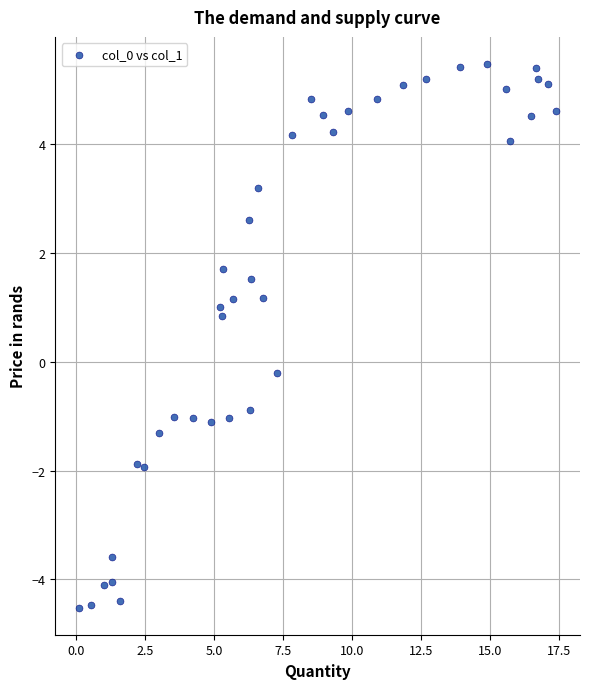

What is the range of Y values (max minus min)?

10.0